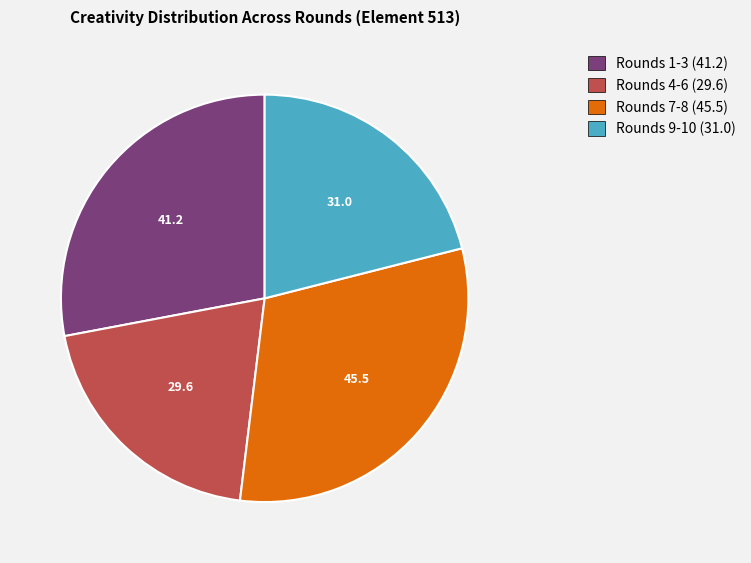

Rank the categories by value from lowest to highest.

Rounds 4-6 (29.6), Rounds 9-10 (31.0), Rounds 1-3 (41.2), Rounds 7-8 (45.5)